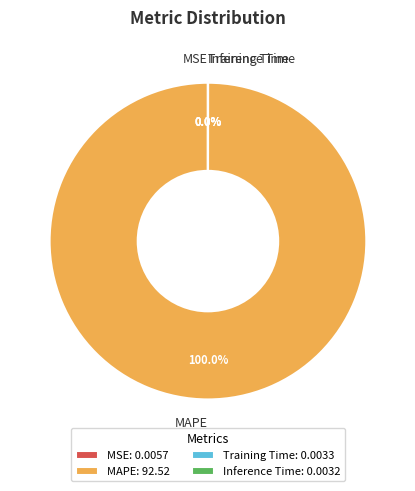

Does any single category account for the majority?

Yes